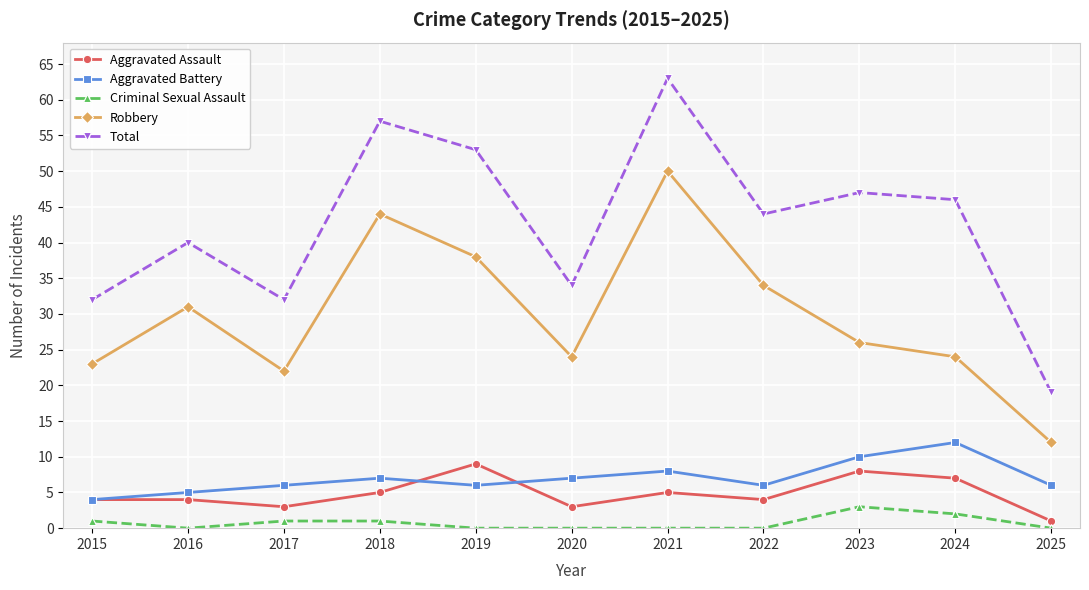

What is the value of the Robbery point at the 2nd from the left?

31